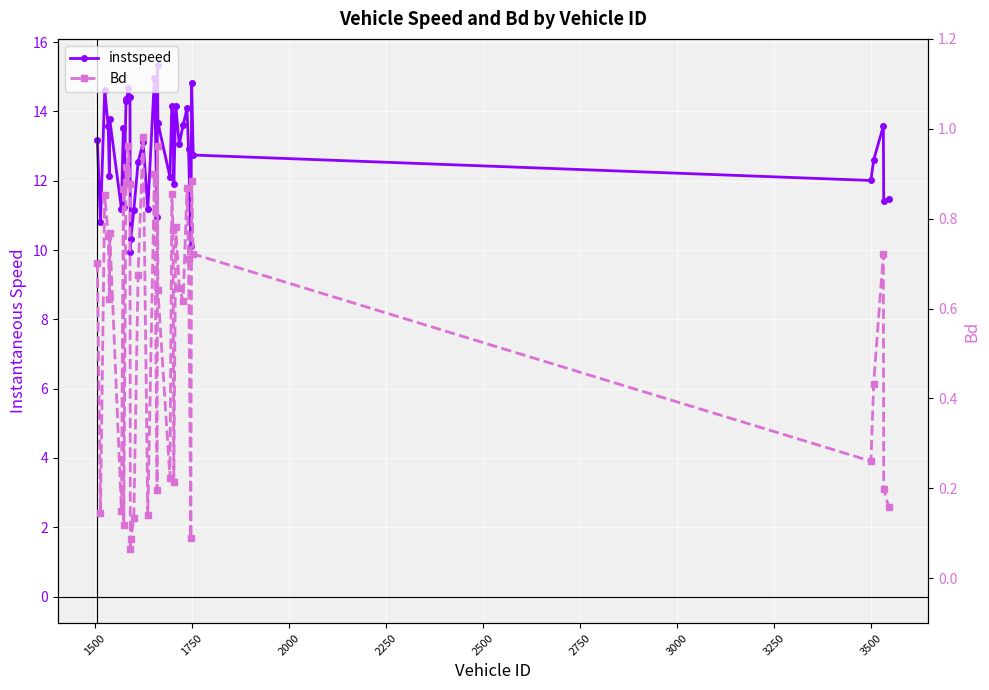

What is the greatest value displayed?

15.3